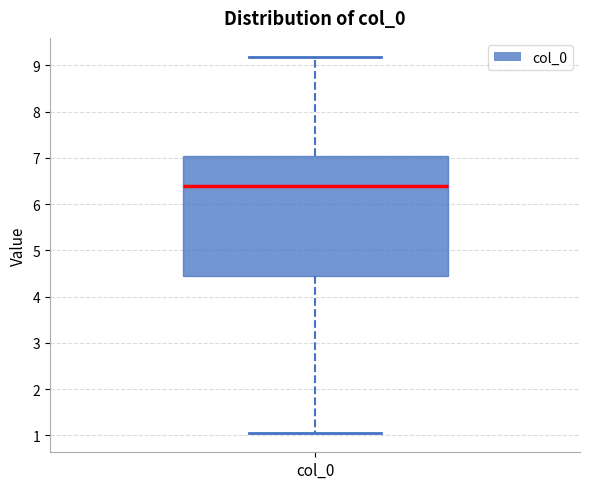

Where is the lower edge of the box for col_0 on the y-axis? The values are not printed on the chart, so give them approximately, as read against the axis.

4.4